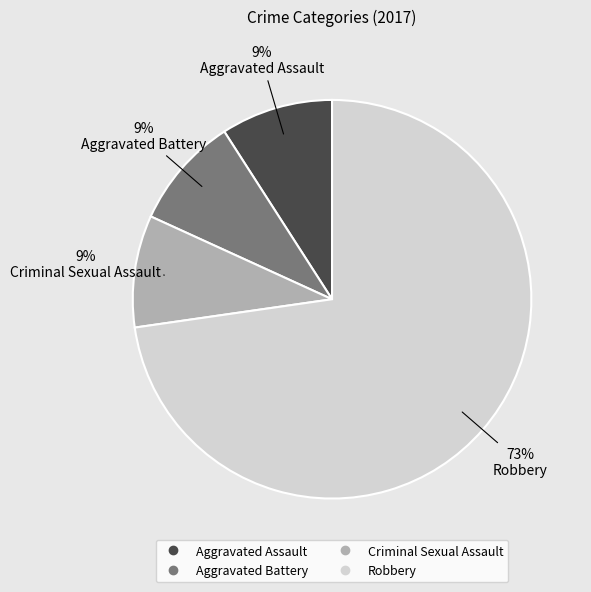

To the nearest percent, what percentage of the pie is Criminal Sexual Assault?

9%